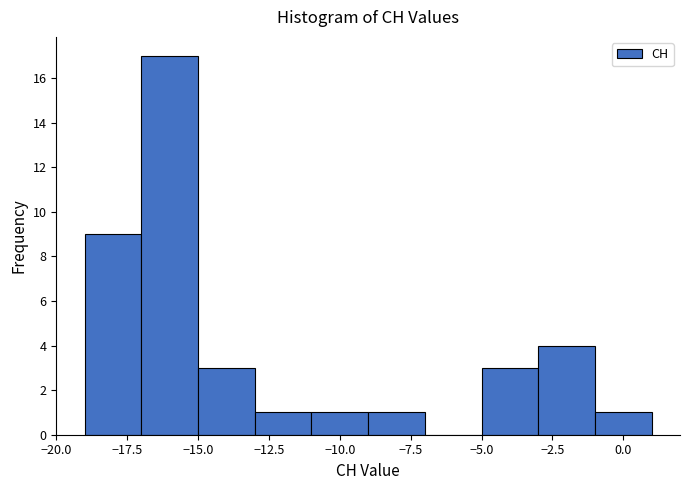

Reading left to right, list every bar in this chart as the range it spans on the x-axis followed by its height. The values are not printed on the chart, so give them approximately, as read against the axis.

-19 to -17: 9
-17 to -15: 17
-15 to -13: 3
-13 to -11: 1
-11 to -9: 1
-9 to -7: 1
-7 to -5: 0
-5 to -3: 3
-3 to -1: 4
-1 to 1: 1